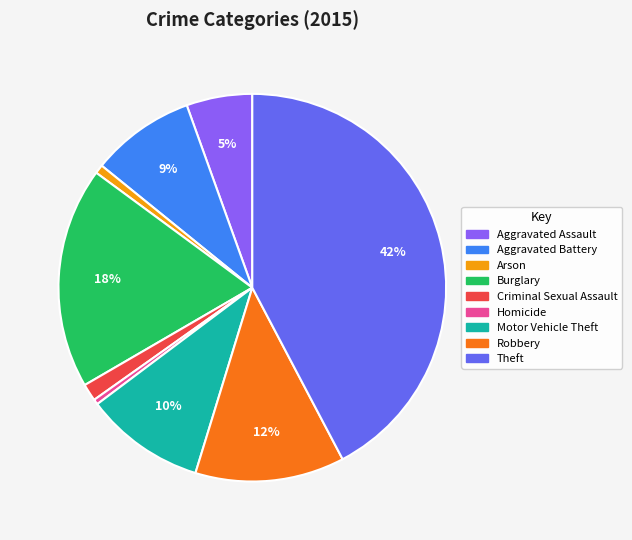

Which category has the biggest portion of the pie?

Theft